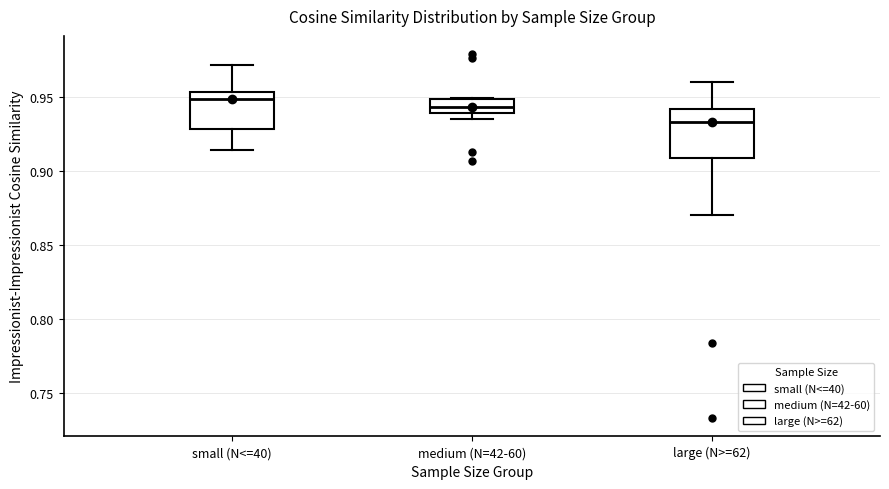

Reading left to right, read every box against the y-axis: the position of its median line, the range the box covers, and the ends of its whiskers. The values are not printed on the chart, so give them approximately, as read against the axis.

small (N<=40): median 0.950, box 0.930 to 0.955, whiskers 0.915 to 0.970
medium (N=42-60): median 0.945, box 0.940 to 0.950, whiskers 0.935 to 0.950
large (N>=62): median 0.935, box 0.910 to 0.940, whiskers 0.870 to 0.960